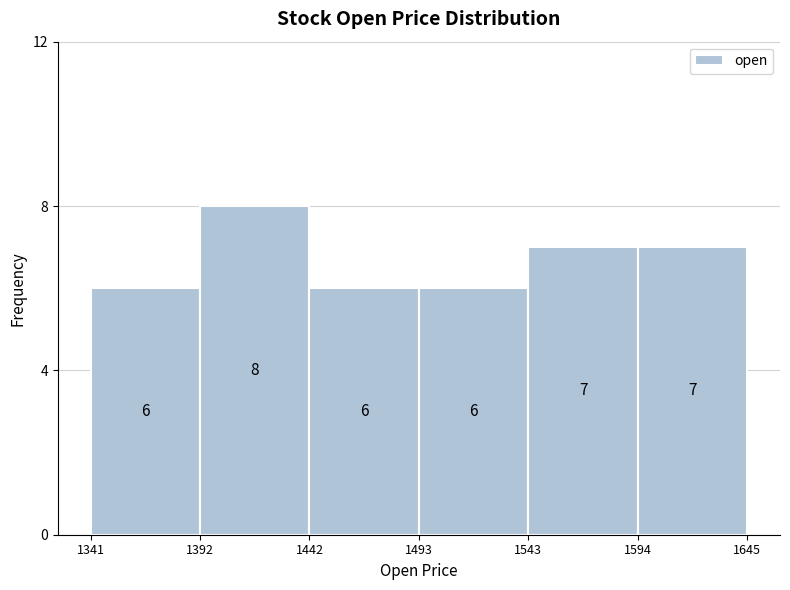

Reading left to right, transcribe this chart: for each bar, give the range it covers on the x-axis and its height.

1341 to 1392: 6
1392 to 1442: 8
1442 to 1493: 6
1493 to 1543: 6
1543 to 1594: 7
1594 to 1645: 7